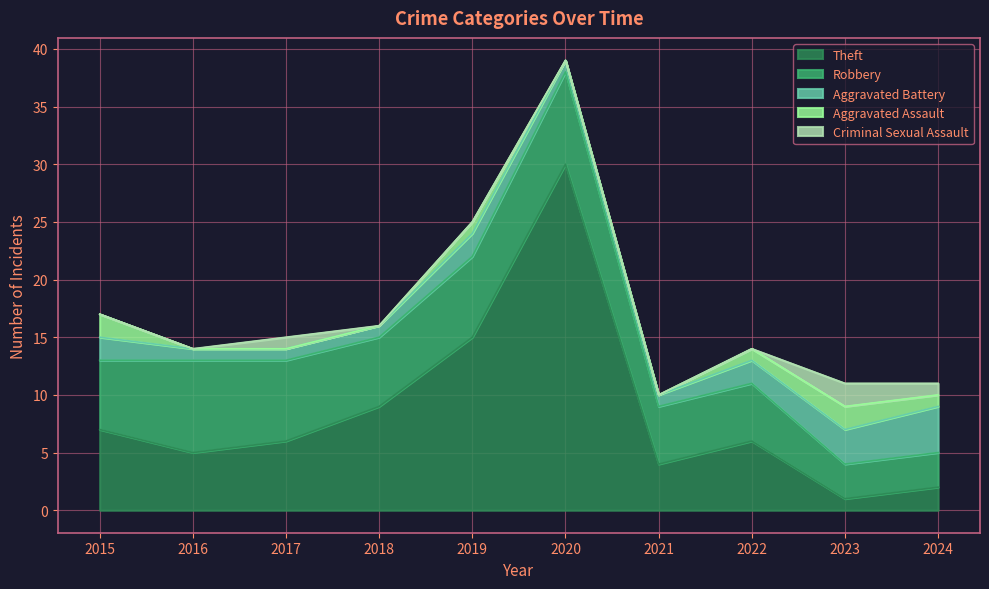

Rank the series at 2023 from highest to lowest value.

Robbery, Aggravated Battery, Aggravated Assault, Criminal Sexual Assault, Theft